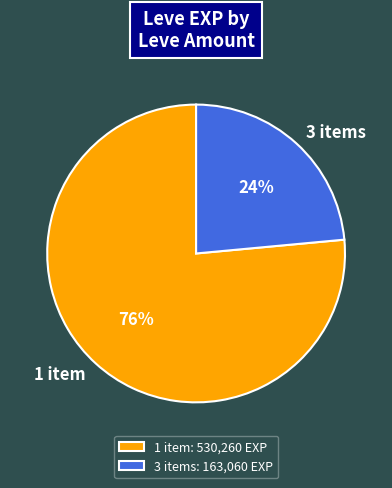

True or false: 1 item accounts for 76% of the total.

True